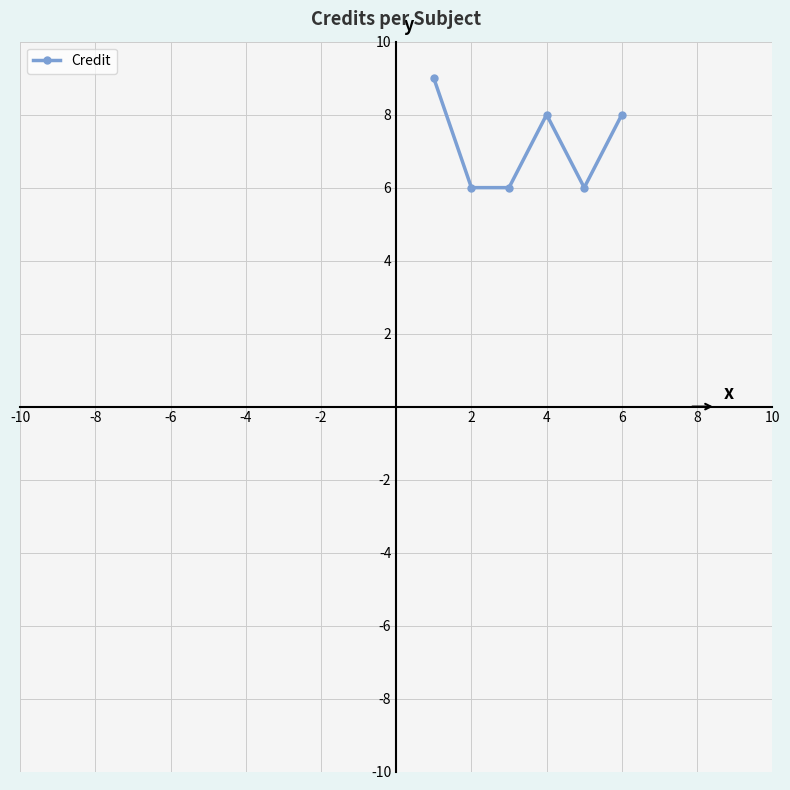

True or false: the data has more than 0 interior local peaks.

True